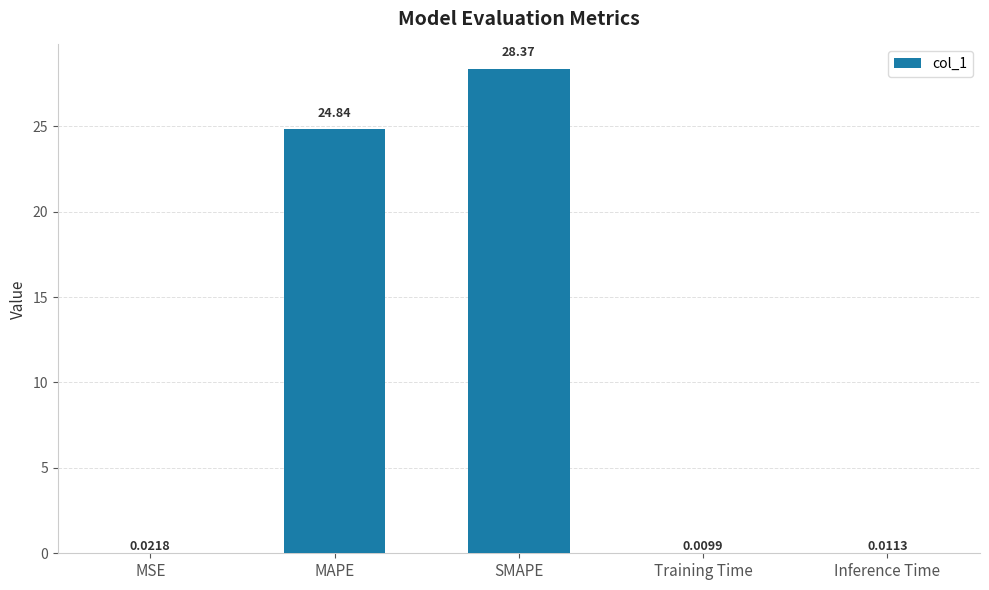

What is the sum of the values at SMAPE and MSE?

28.4